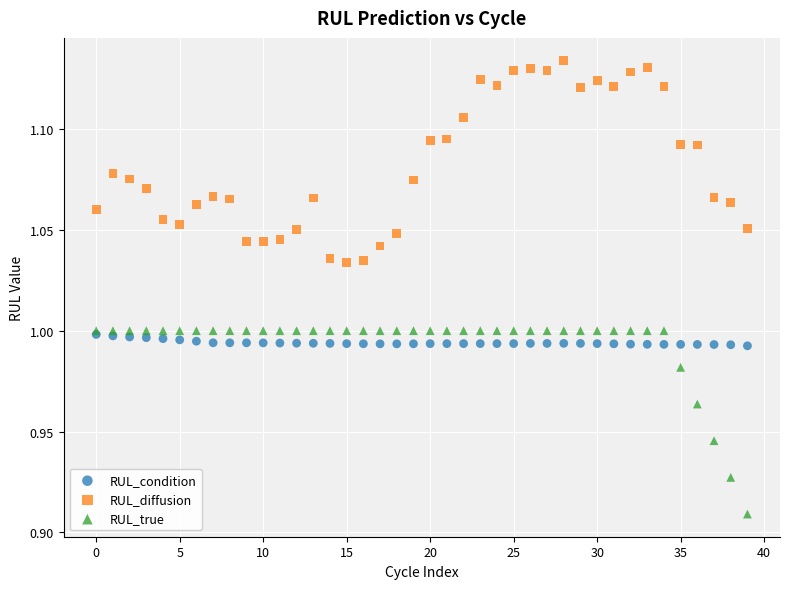

Which series contains the lowest Y value?

RUL_true